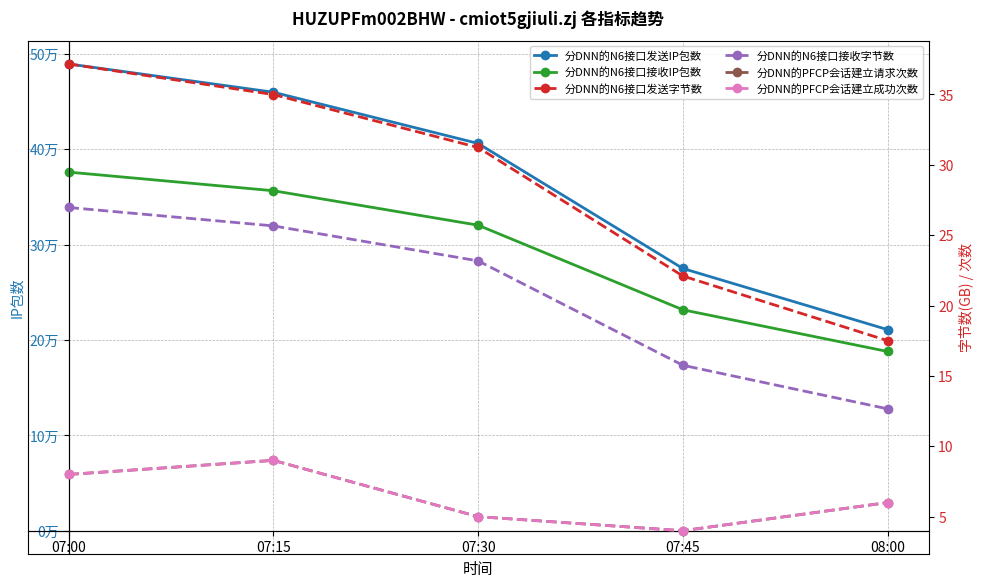

Reading left to right, list all the values displayed in this chart.

分DNN的N6接口发送IP包数: 07:00=489299.0	07:15=459653.0	07:30=405971.0	07:45=274907.0	08:00=210802.0
分DNN的N6接口接收IP包数: 07:00=375917.0	07:15=356405.0	07:30=320278.0	07:45=231617.0	08:00=187881.0
分DNN的N6接口发送字节数: 07:00=37.2	07:15=35.0	07:30=31.2	07:45=22.1	08:00=17.5
分DNN的N6接口接收字节数: 07:00=27.0	07:15=25.7	07:30=23.2	07:45=15.8	08:00=12.7
分DNN的PFCP会话建立请求次数: 07:00=8.0	07:15=9.0	07:30=5.0	07:45=4.0	08:00=6.0
分DNN的PFCP会话建立成功次数: 07:00=8.0	07:15=9.0	07:30=5.0	07:45=4.0	08:00=6.0